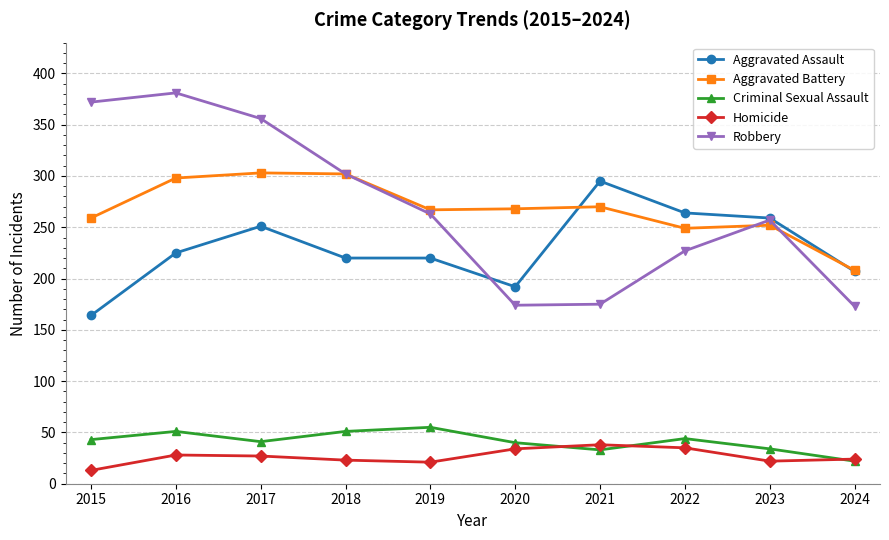

At how many categories does at least one series exceed 65?

10